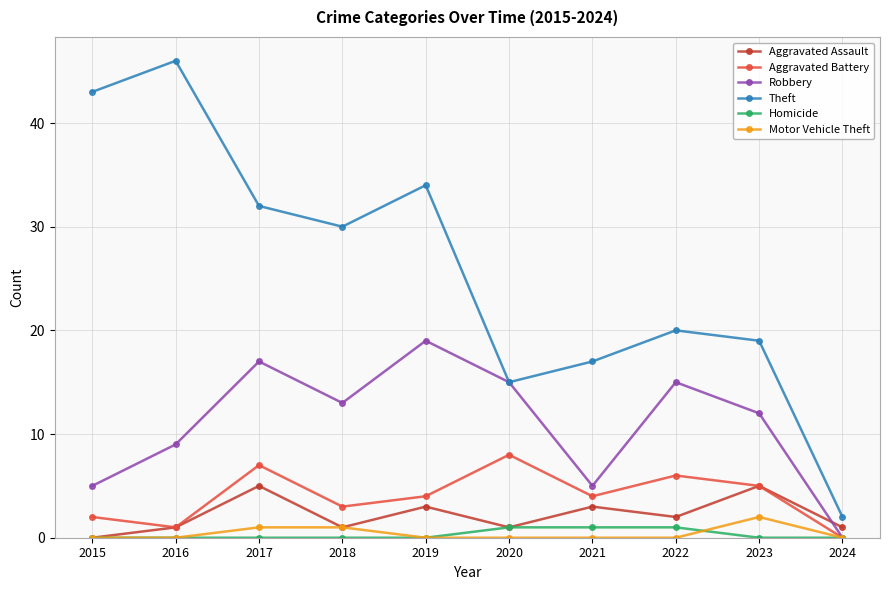

Which series has the largest range (max minus min)?

Theft